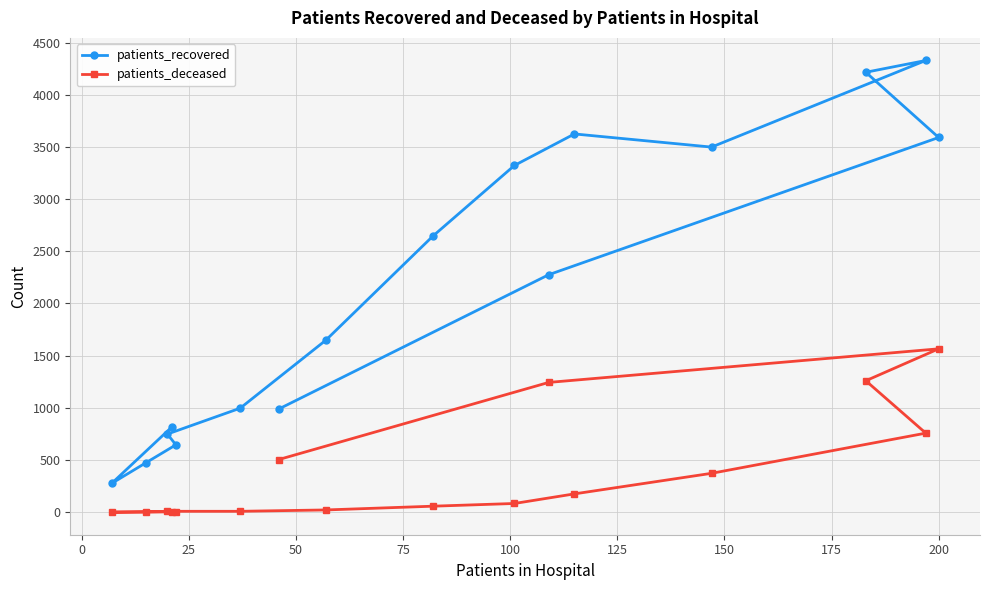

What is the value of the patients_recovered point at the 10th from the left?

3322